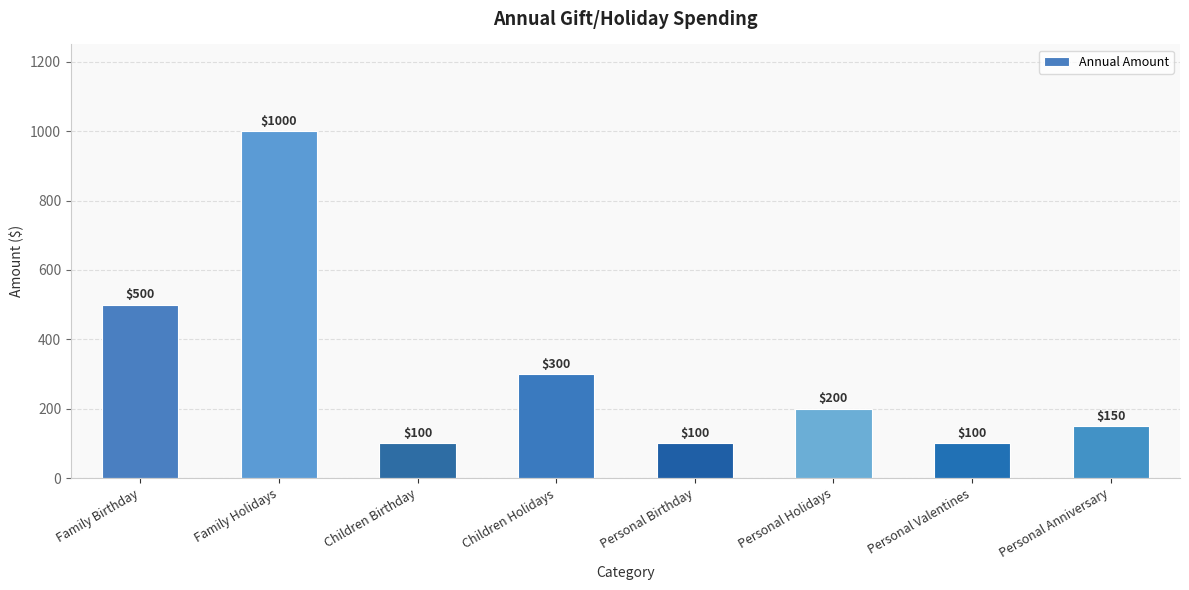

Which has a higher value, Children Birthday or Personal Anniversary?

Personal Anniversary